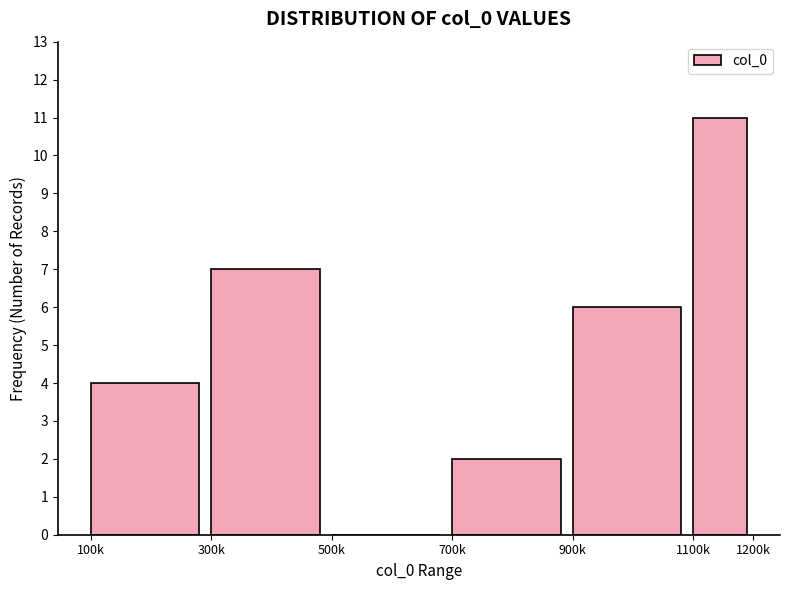

Reading left to right, extract all data points from this chart.

100k=4	300k=7	500k=0	700k=2	900k=6	1100k=11